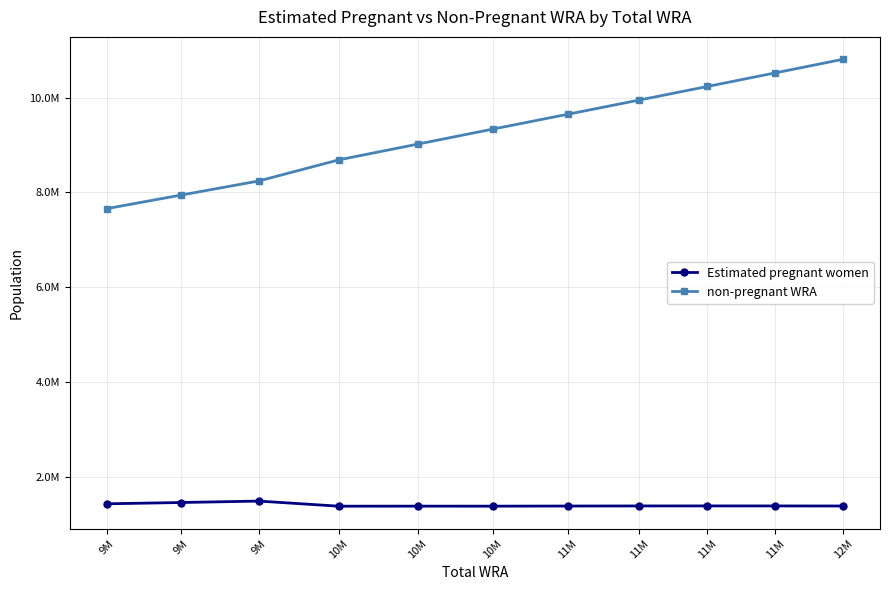

In Estimated pregnant women, how many points are lower than both neighbors (excluding endpoints)?

2